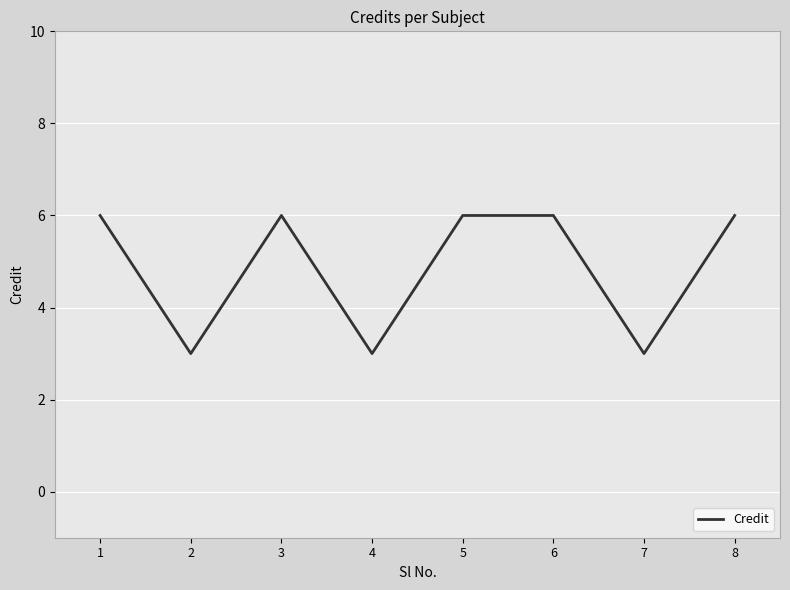

What is the smallest value displayed?

3